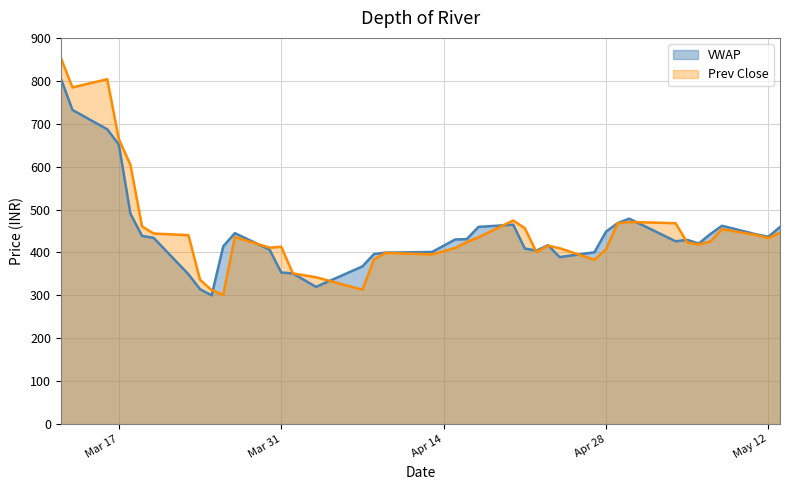

Rank the series by their average value, from lowest to highest.

VWAP, Prev Close